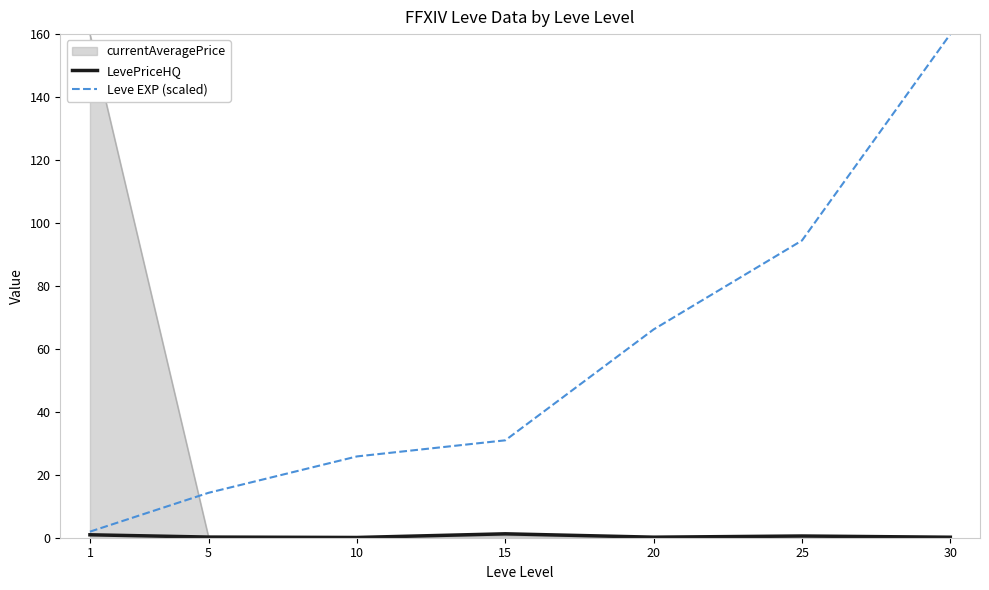

At which label does Leve EXP (scaled) reach its peak?

30